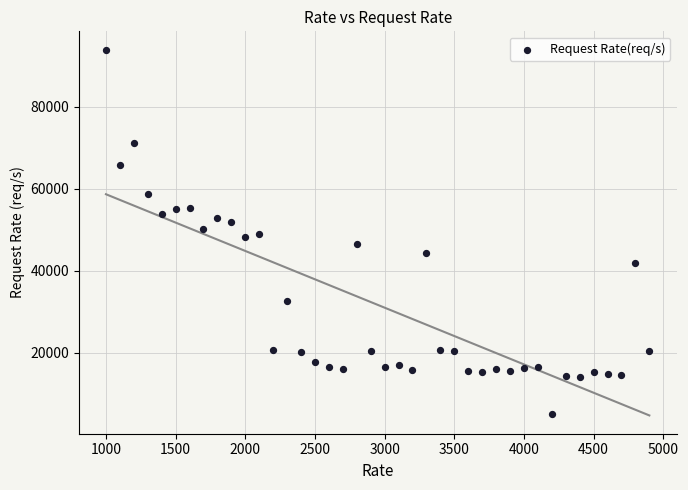

What is the range of X values (max minus min)?

3900.0